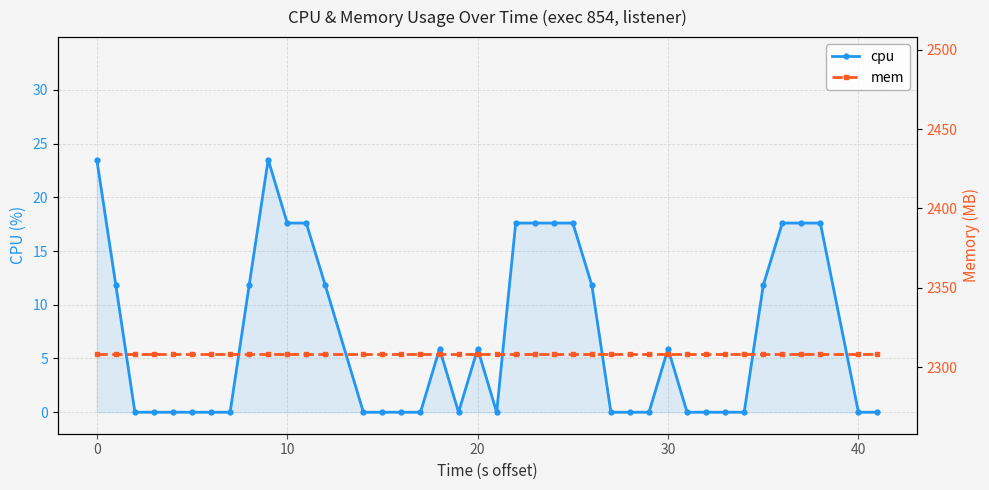

Is it true that cpu equals 8.1 at 20?

False